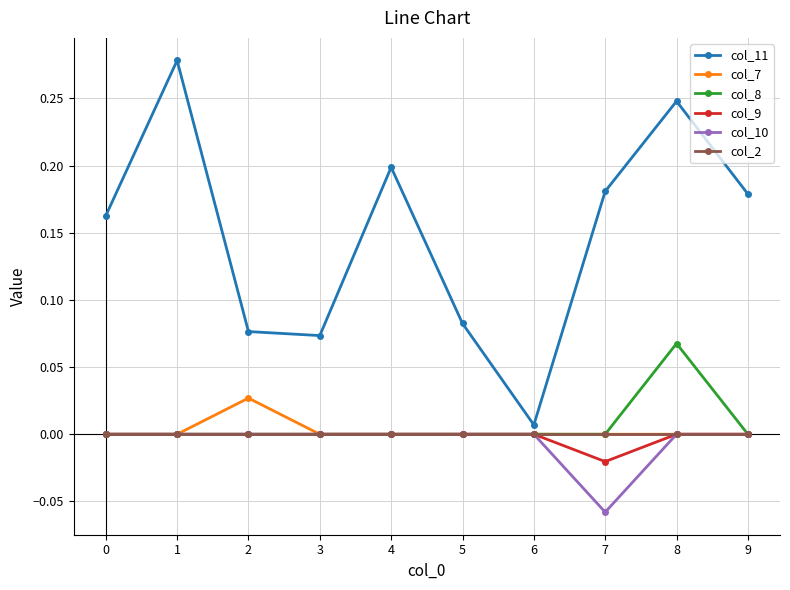

Which series has the largest total across all categories?

col_11